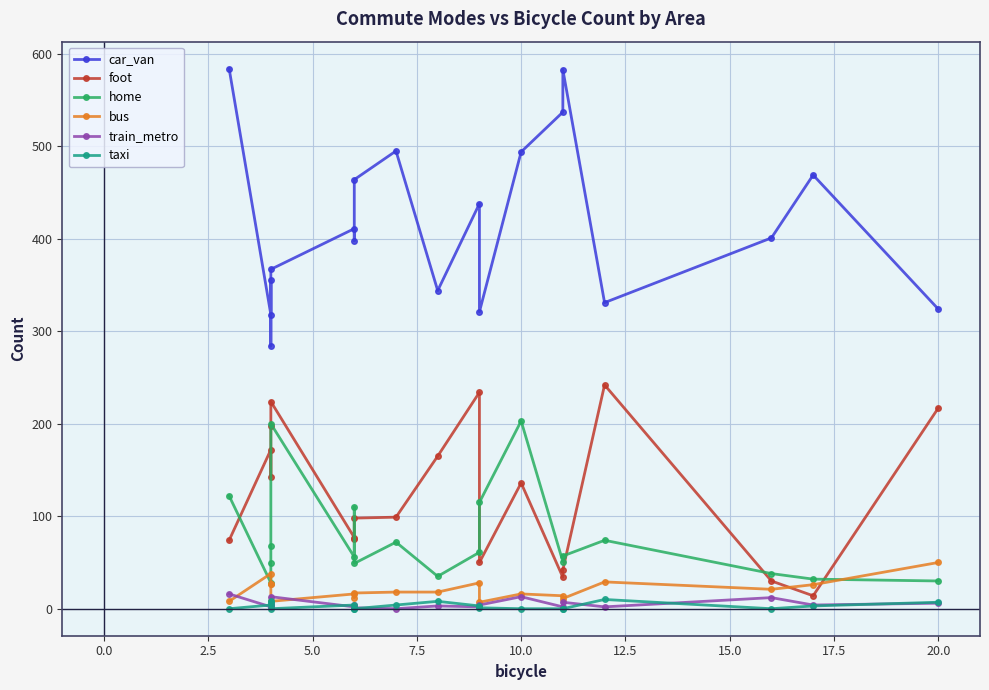

What is the difference between the maximum and minimum values in the train_metro series?

16